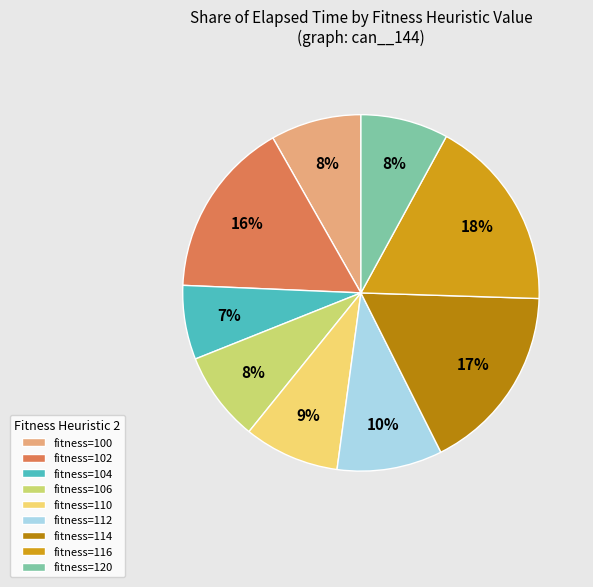

Does fitness=106 represent more than half of the total?

No